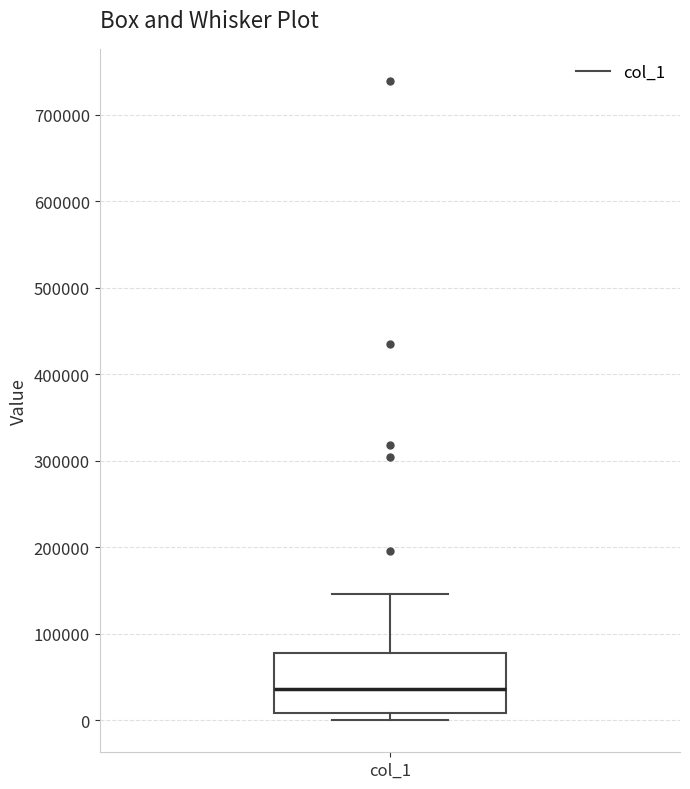

Read this box plot against the y-axis: the position of the median line, the range covered by the box, and the ends of both whiskers. The values are not printed on the chart, so give them approximately, as read against the axis.

median 40000, box 10000 to 80000, whiskers 0 to 150000